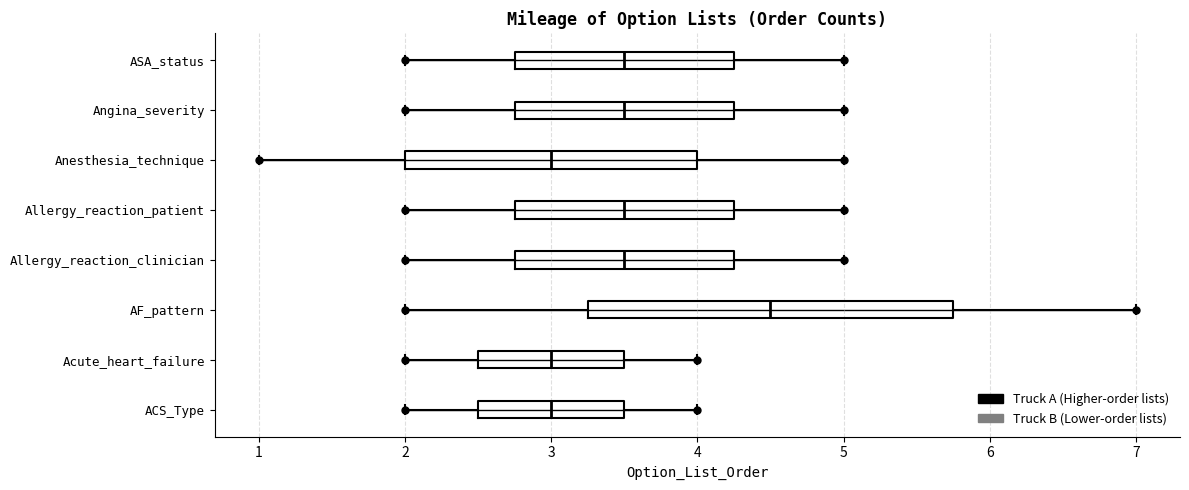

Reading bottom to top, read every box against the x-axis: the position of its median line, the range the box covers, and the ends of its whiskers. The values are not printed on the chart, so give them approximately, as read against the axis.

ACS_Type: median 3.0, box 2.5 to 3.5, whiskers 2.0 to 4.0
Acute_heart_failure: median 3.0, box 2.5 to 3.5, whiskers 2.0 to 4.0
AF_pattern: median 4.5, box 3.3 to 5.8, whiskers 2.0 to 7.0
Allergy_reaction_clinician: median 3.5, box 2.8 to 4.3, whiskers 2.0 to 5.0
Allergy_reaction_patient: median 3.5, box 2.8 to 4.3, whiskers 2.0 to 5.0
Anesthesia_technique: median 3.0, box 2.0 to 4.0, whiskers 1.0 to 5.0
Angina_severity: median 3.5, box 2.8 to 4.3, whiskers 2.0 to 5.0
ASA_status: median 3.5, box 2.8 to 4.3, whiskers 2.0 to 5.0